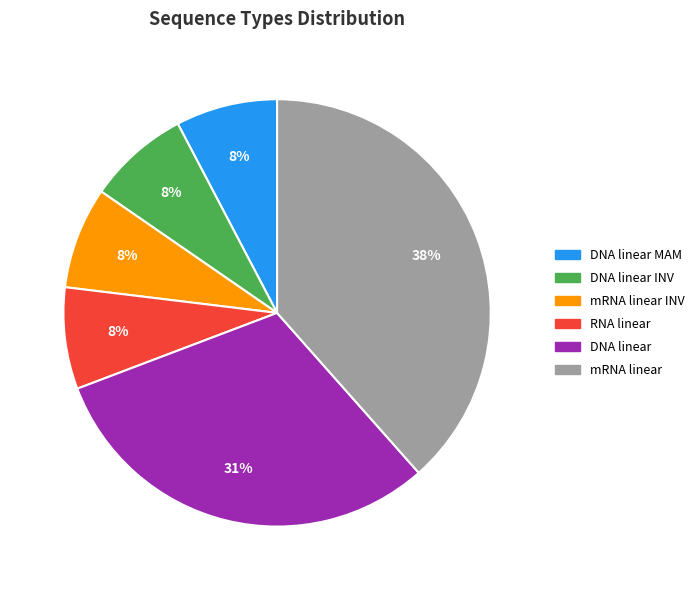

Is there any slice that represents more than half of the pie?

No